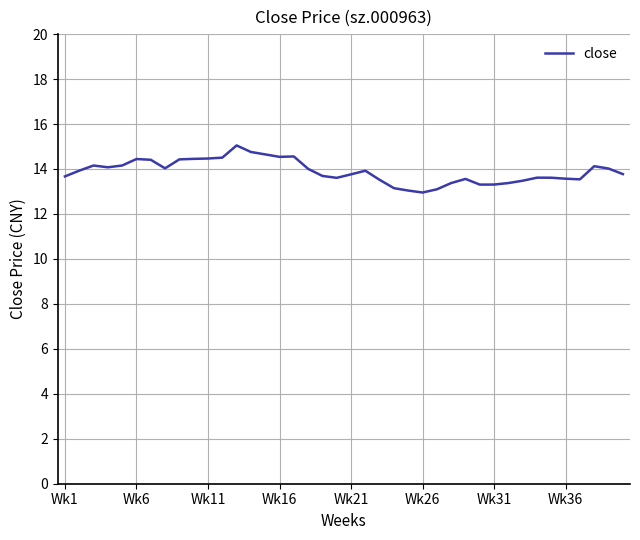

What is the difference between the maximum and minimum values?

2.1